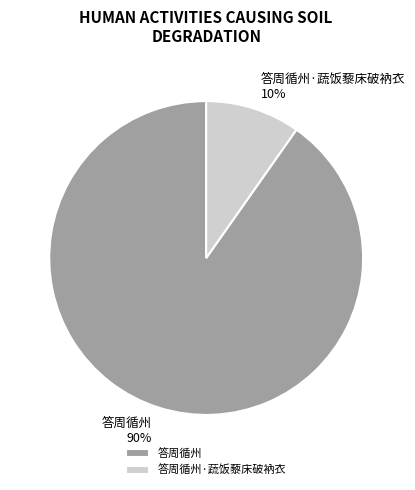

Is there any slice that represents more than half of the pie?

Yes